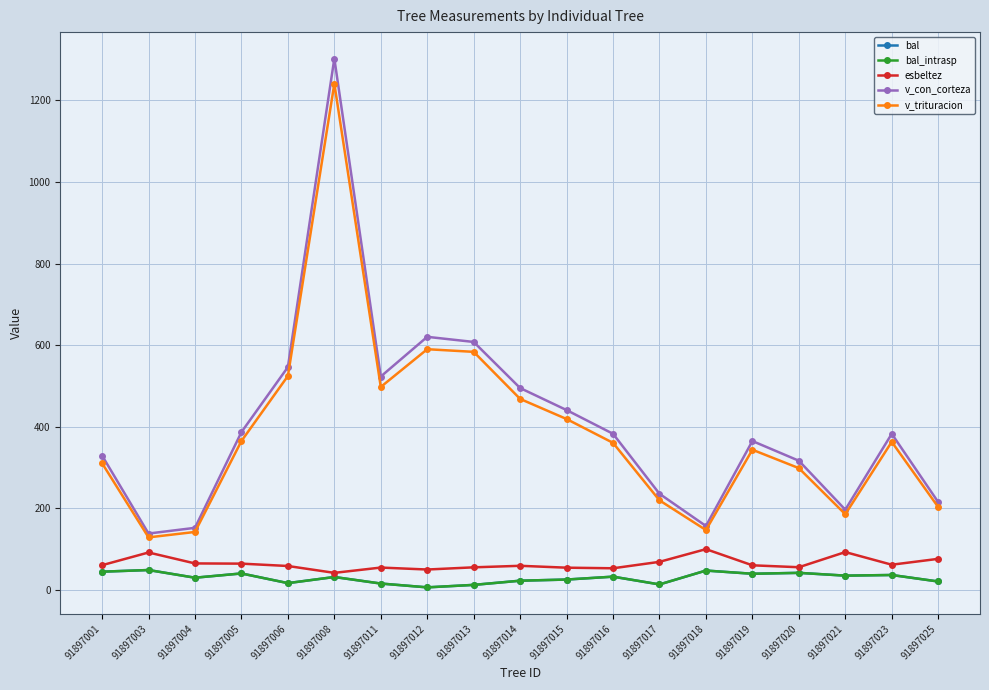

What is the spread (max minus min) of values at 91897015?

415.7